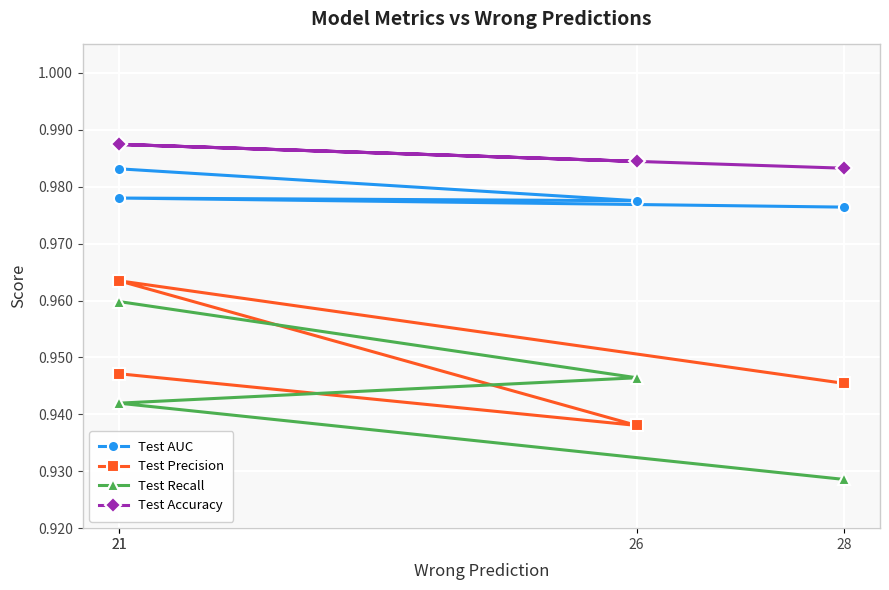

What is the sum of all Test Precision values?

3.8